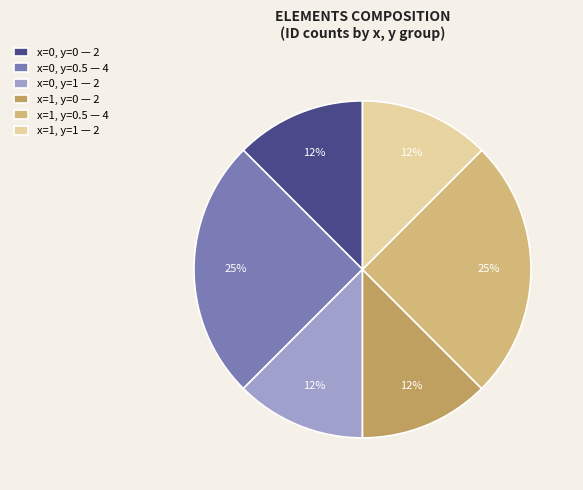

True or false: x=0, y=0 — 2 accounts for 4% of the total.

False